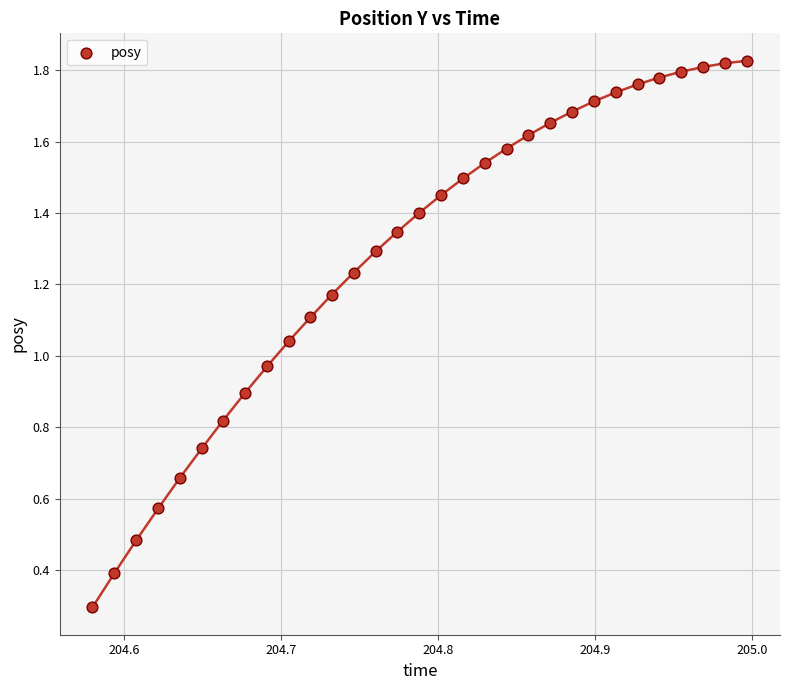

What is the range of X values (max minus min)?

0.4